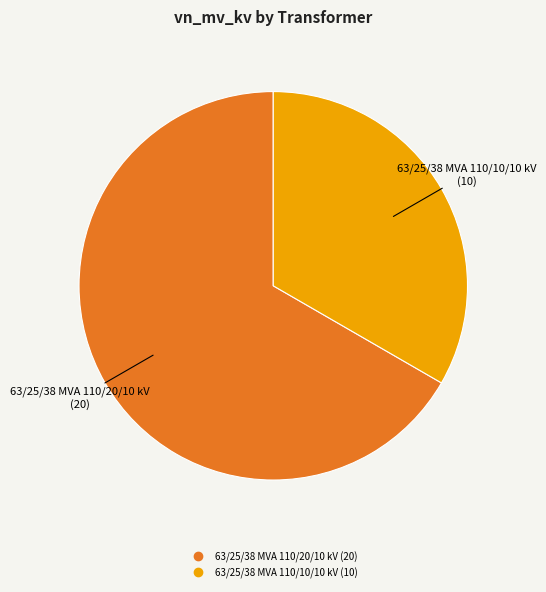

Which category has the biggest portion of the pie?

63/25/38 MVA 110/20/10 kV